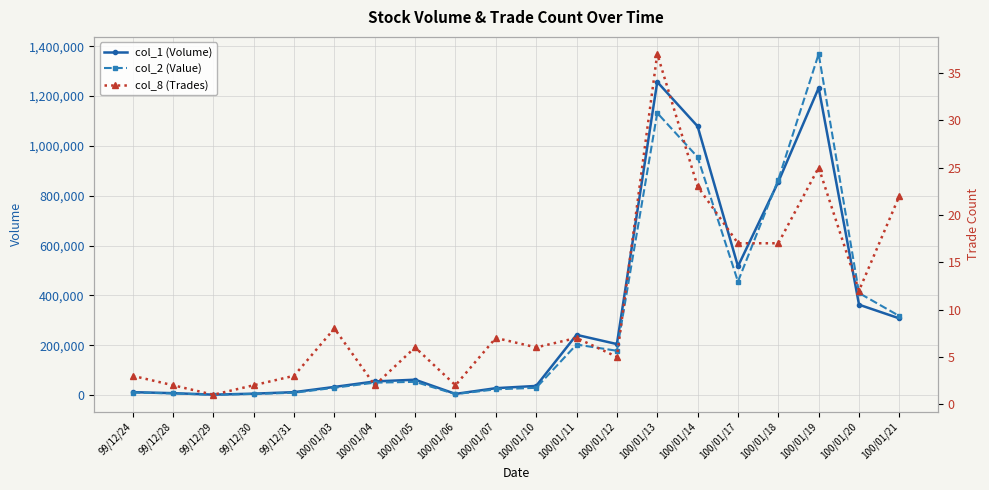

Reading left to right, list all the values displayed in this chart.

col_1 (Volume): 99/12/24=12000	99/12/28=8000	99/12/29=2000	99/12/30=6000	99/12/31=12000	100/01/03=33000	100/01/04=55000	100/01/05=62000	100/01/06=5000	100/01/07=28000	100/01/10=37000	100/01/11=242000	100/01/12=205000	100/01/13=1257000	100/01/14=1079000	100/01/17=517000	100/01/18=856000	100/01/19=1233000	100/01/20=363000	100/01/21=308000
col_2 (Value): 99/12/24=10580	99/12/28=6880	99/12/29=1680	99/12/30=4880	99/12/31=9530	100/01/03=29760	100/01/04=50100	100/01/05=53420	100/01/06=4090	100/01/07=23330	100/01/10=29480	100/01/11=203100	100/01/12=178100	100/01/13=1132440	100/01/14=955360	100/01/17=455740	100/01/18=865140	100/01/19=1369340	100/01/20=409800	100/01/21=317460
col_8 (Trades): 99/12/24=3	99/12/28=2	99/12/29=1	99/12/30=2	99/12/31=3	100/01/03=8	100/01/04=2	100/01/05=6	100/01/06=2	100/01/07=7	100/01/10=6	100/01/11=7	100/01/12=5	100/01/13=37	100/01/14=23	100/01/17=17	100/01/18=17	100/01/19=25	100/01/20=12	100/01/21=22